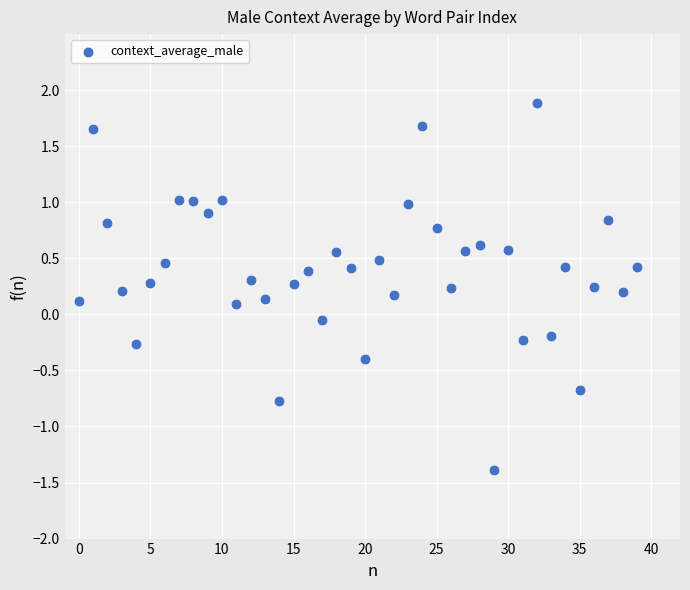

What is the range of Y values (max minus min)?

3.3